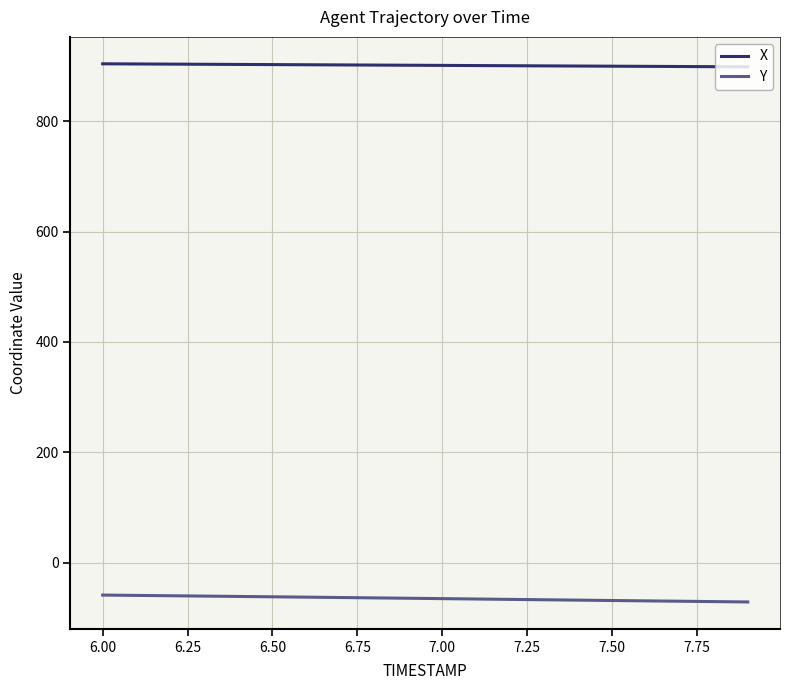

List the series in order of their peak value, highest first.

X, Y